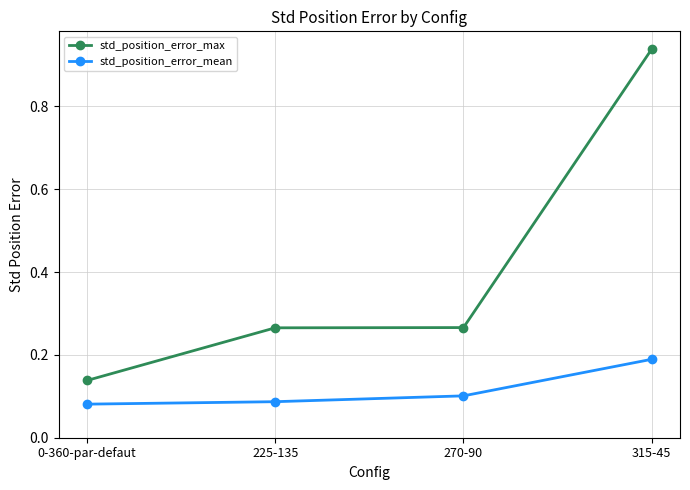

Rank the series by their maximum value, from lowest to highest.

std_position_error_mean, std_position_error_max